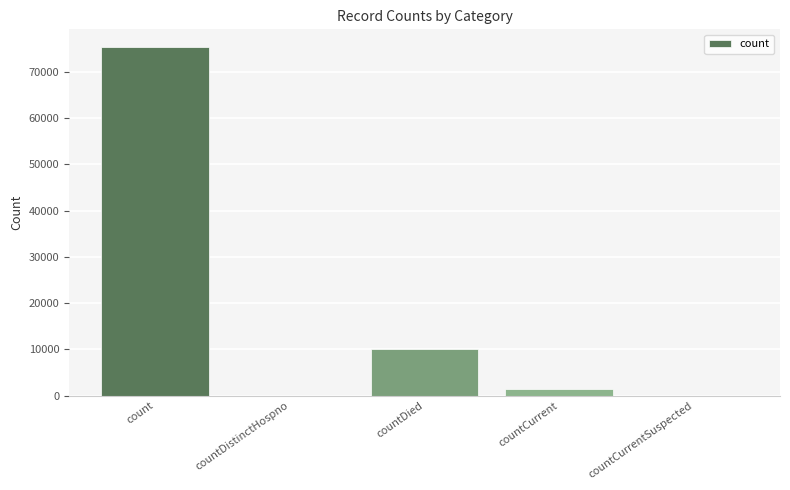

What is the change in value from count to countDied?

-65326